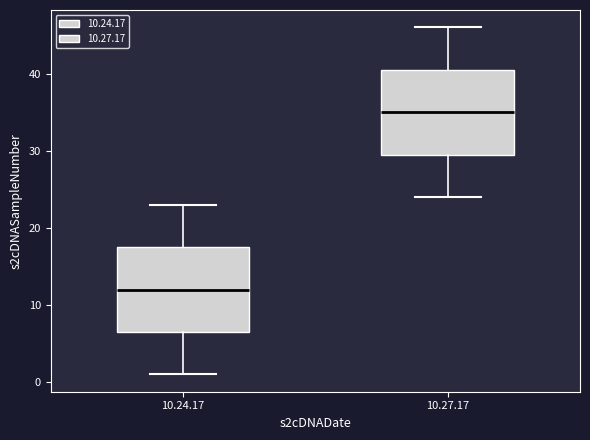

Which box has the highest median line?

10.27.17